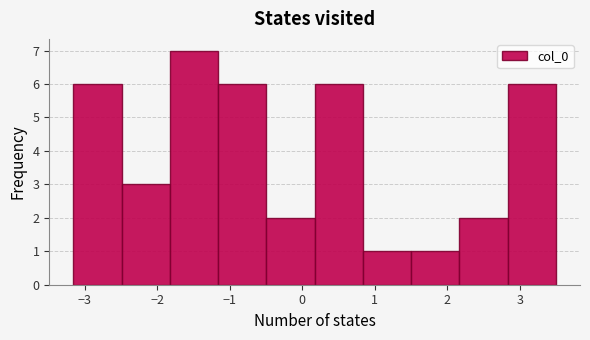

Reading left to right, list every bar in this chart as the range it spans on the x-axis followed by its height. Neither the bar edges nor the heights are printed on the chart, so give them approximately, as read against the axes.

-3.2 to -2.5: 6
-2.5 to -1.8: 3
-1.8 to -1.2: 7
-1.2 to -0.5: 6
-0.5 to 0.2: 2
0.2 to 0.8: 6
0.8 to 1.5: 1
1.5 to 2.2: 1
2.2 to 2.8: 2
2.8 to 3.5: 6